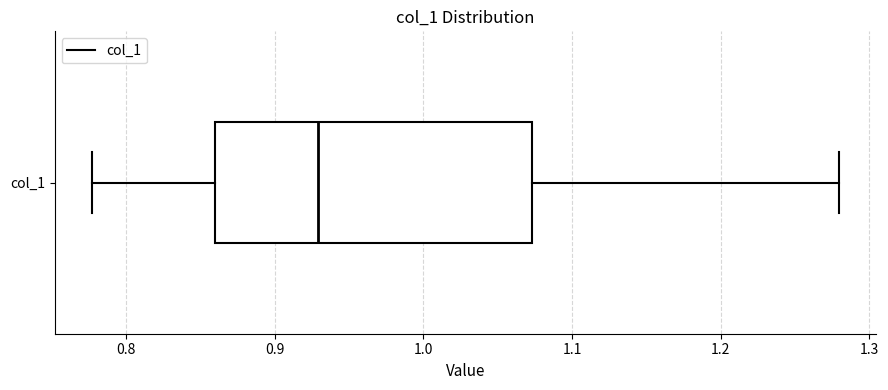

Read this box plot against the x-axis: the position of the median line, the range covered by the box, and the ends of both whiskers. The values are not printed on the chart, so give them approximately, as read against the axis.

median 0.93, box 0.86 to 1.07, whiskers 0.78 to 1.28